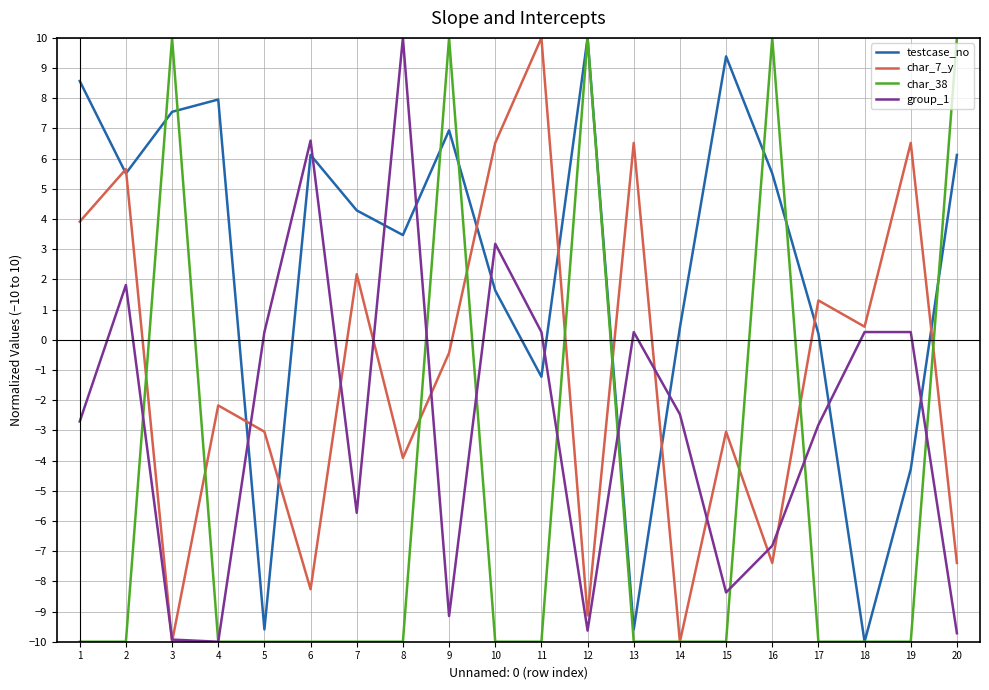

The char_38 series shows 2.4 at 3. True or false?

False